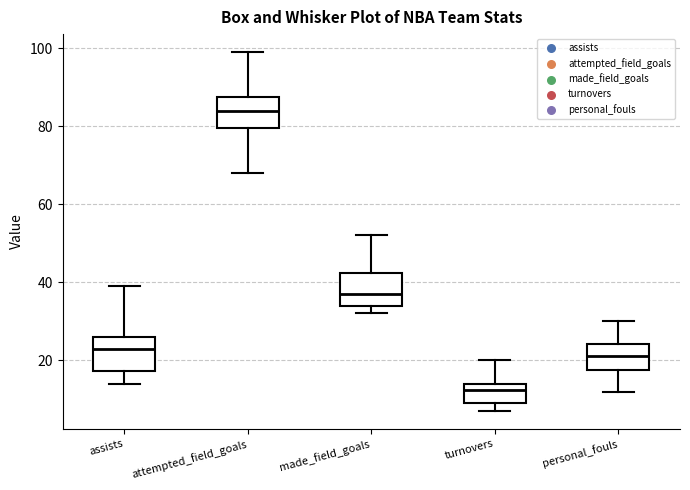

Where is the lower edge of the box for attempted_field_goals on the y-axis? The values are not printed on the chart, so give them approximately, as read against the axis.

80